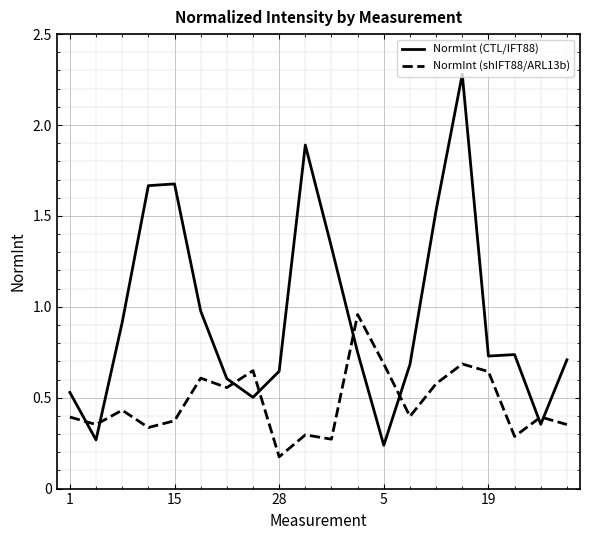

List the series in order of their overall mean, lowest first.

NormInt (shIFT88/ARL13b), NormInt (CTL/IFT88)